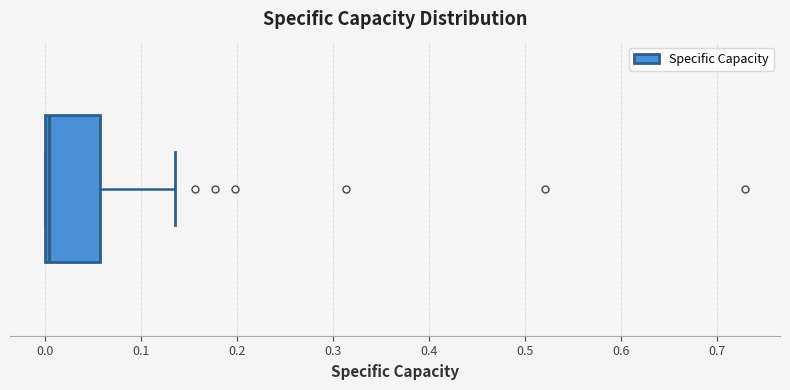

Transcribe this box plot: give where the median line is, the range the box spans, and where the two whiskers end, as read against the x-axis. The values are not printed on the chart, so give them approximately, as read against the axis.

median 0.00 (just right of the box's left edge), box 0.00 to 0.06, whiskers 0.00 to 0.14